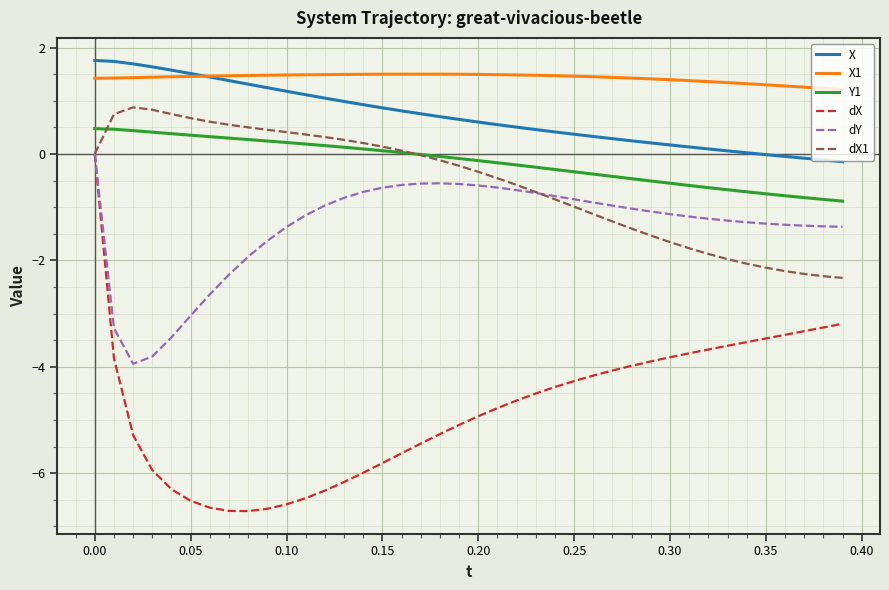

What is the maximum value shown in the chart?

1.8